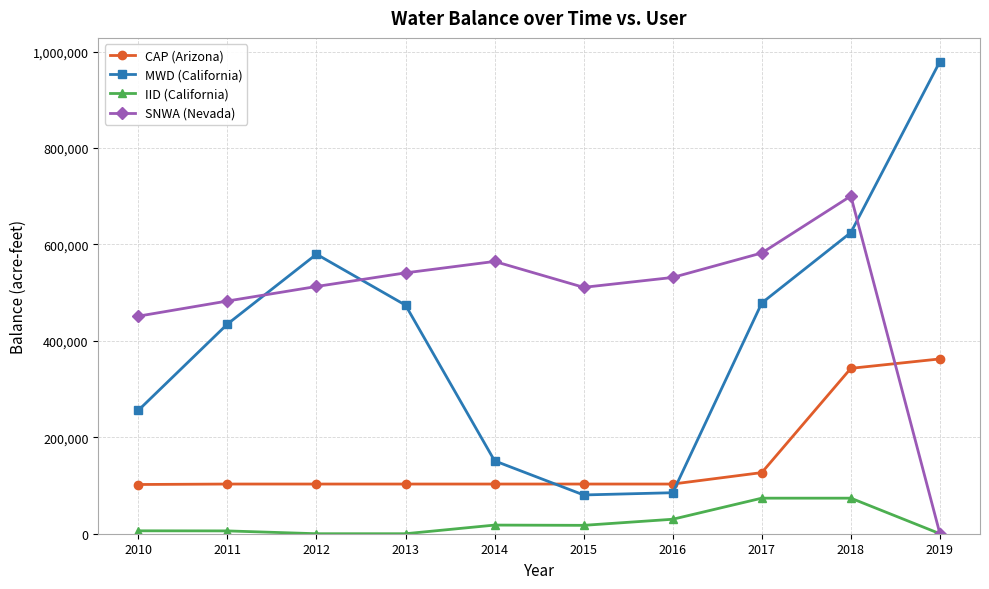

True or false: IID (California) and MWD (California) cross at least once.

False